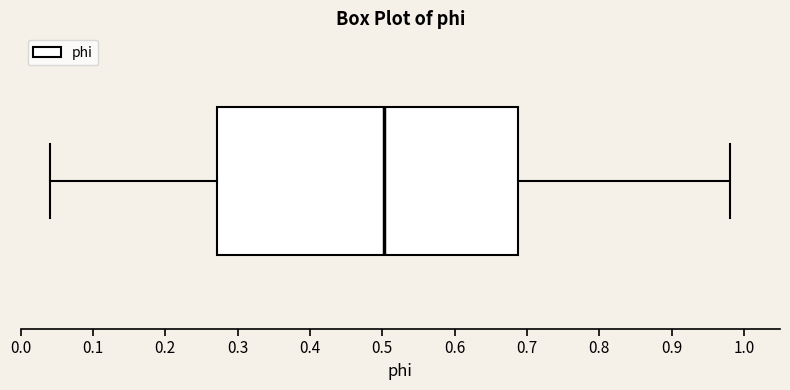

Where is the left edge of the box on the x-axis? The values are not printed on the chart, so give them approximately, as read against the axis.

0.27